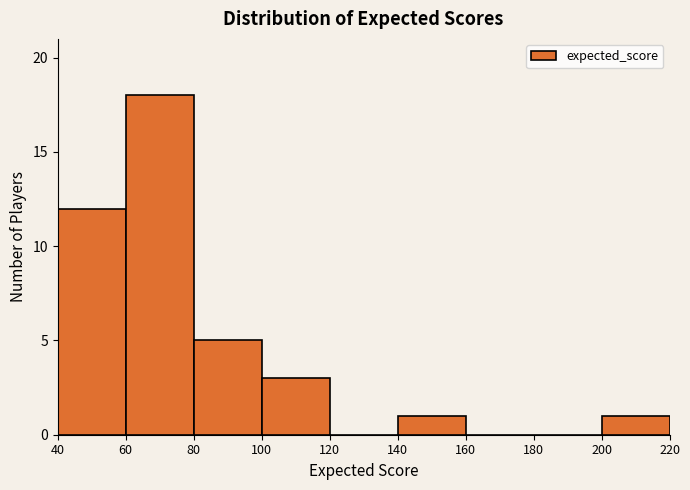

Reading left to right, transcribe this chart: for each bar, give the range it covers on the x-axis and its height. The values are not printed on the chart, so give them approximately, as read against the axis.

40 to 60: 12
60 to 80: 18
80 to 100: 5
100 to 120: 3
120 to 140: 0
140 to 160: 1
160 to 180: 0
180 to 200: 0
200 to 220: 1